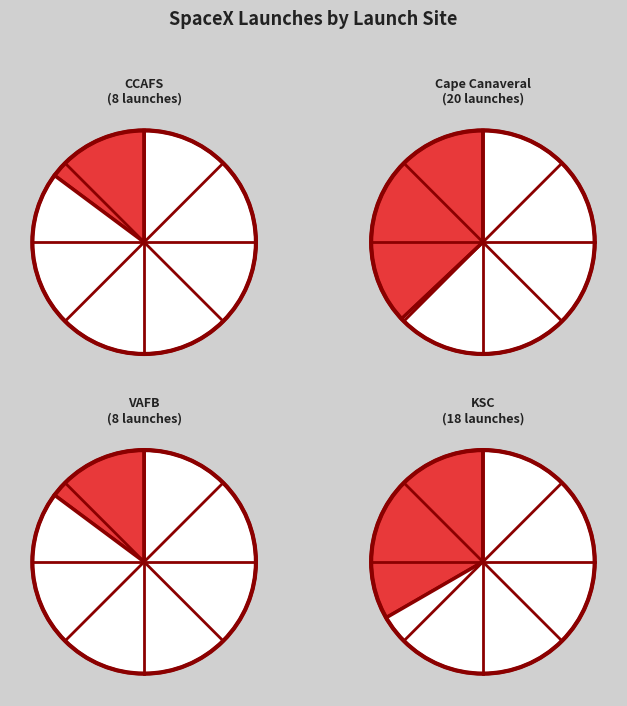

Is there a majority slice in this chart?

No